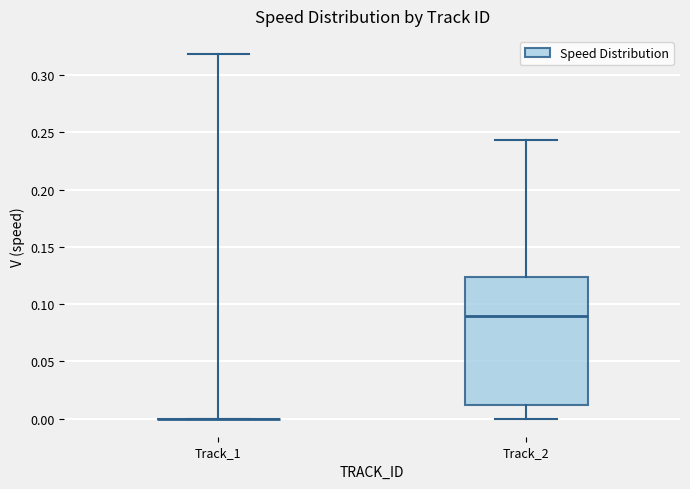

Reading left to right, transcribe this box plot: for each box, give where its median line is, the range the box spans, and where its two whiskers end, as read against the y-axis. The values are not printed on the chart, so give them approximately, as read against the axis.

Track_1: box collapsed to a line at 0.000, whiskers 0.000 to 0.320
Track_2: median 0.090, box 0.010 to 0.125, whiskers 0.000 to 0.245